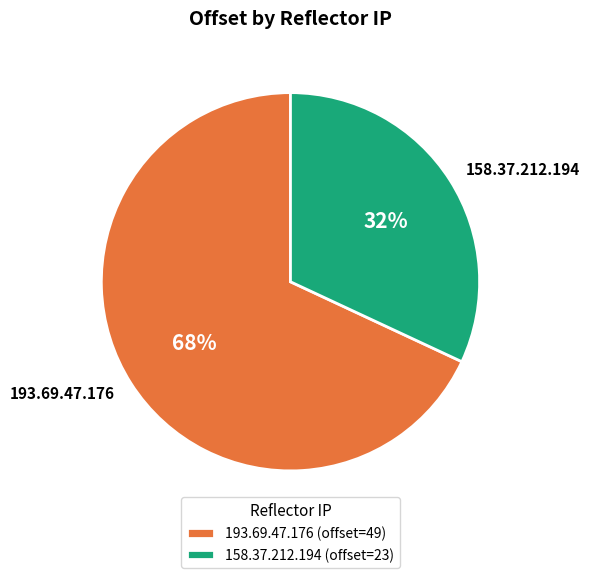

Do 158.37.212.194 and 193.69.47.176 together represent more than half of the pie?

Yes